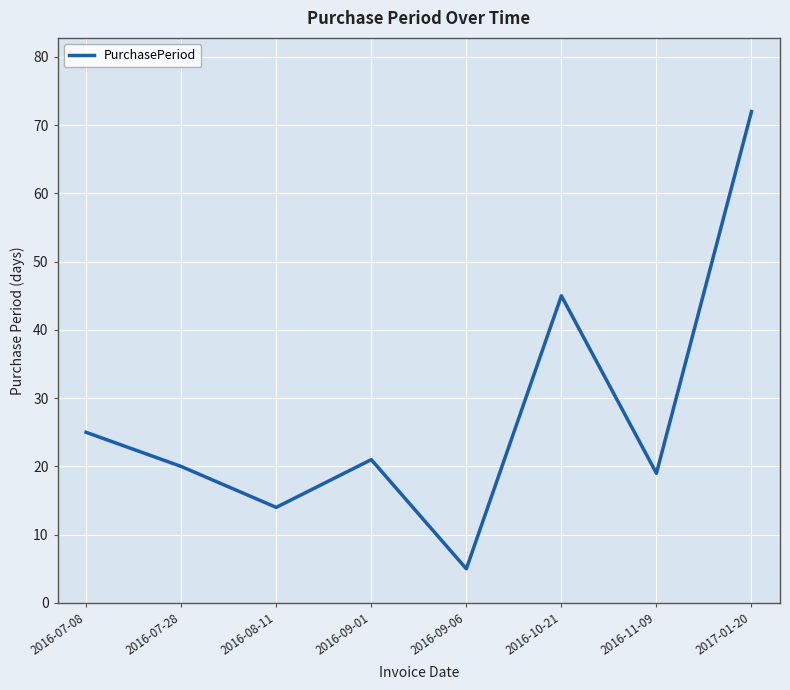

True or false: there are more than 1 points higher than both neighbors.

True